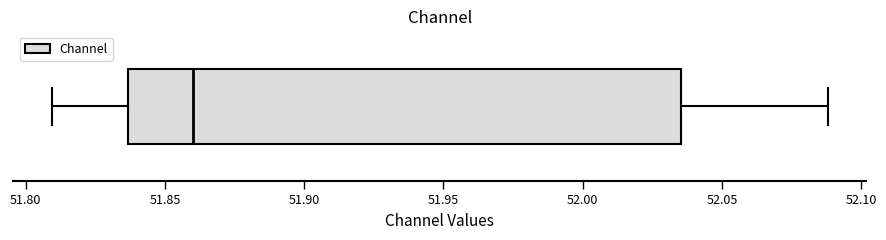

Transcribe this box plot: give where the median line is, the range the box spans, and where the two whiskers end, as read against the x-axis. The values are not printed on the chart, so give them approximately, as read against the axis.

median 51.860, box 51.835 to 52.035, whiskers 51.810 to 52.090